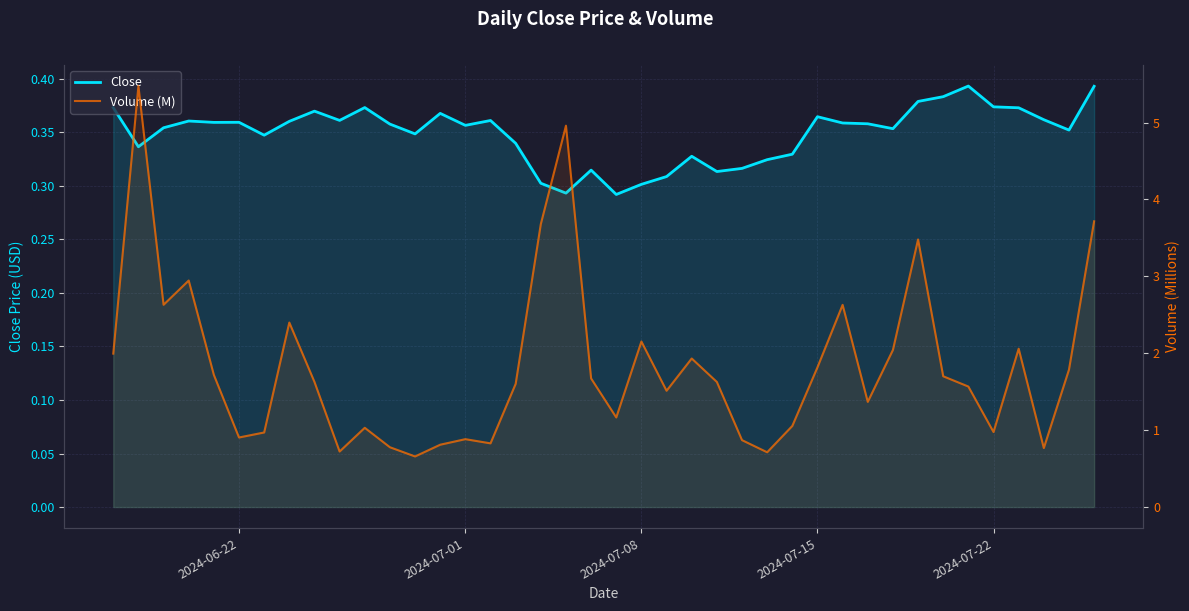

At how many categories does at least one series exceed 3?

5